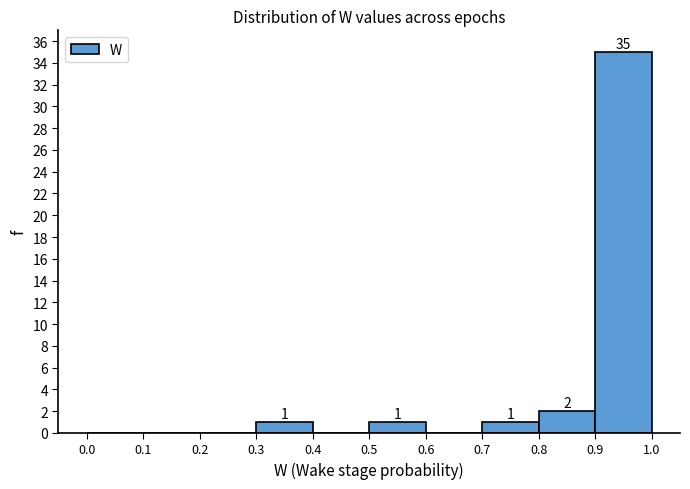

Over which range of the x-axis is the bar tallest?

0.9 to 1.0